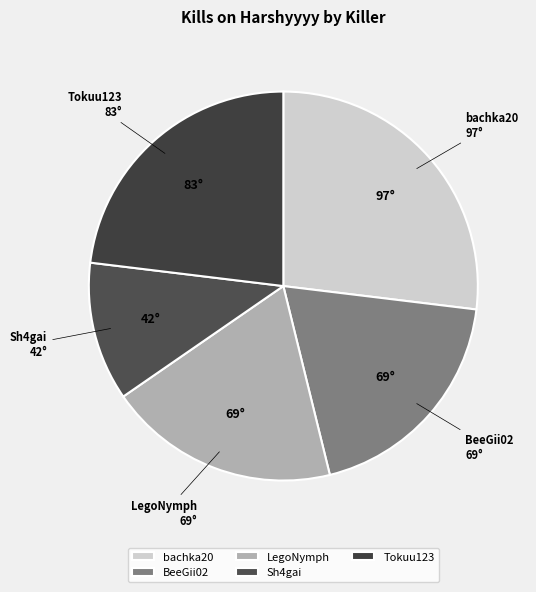

What is the ratio of the value at Tokuu123 to the value at LegoNymph?

1.2